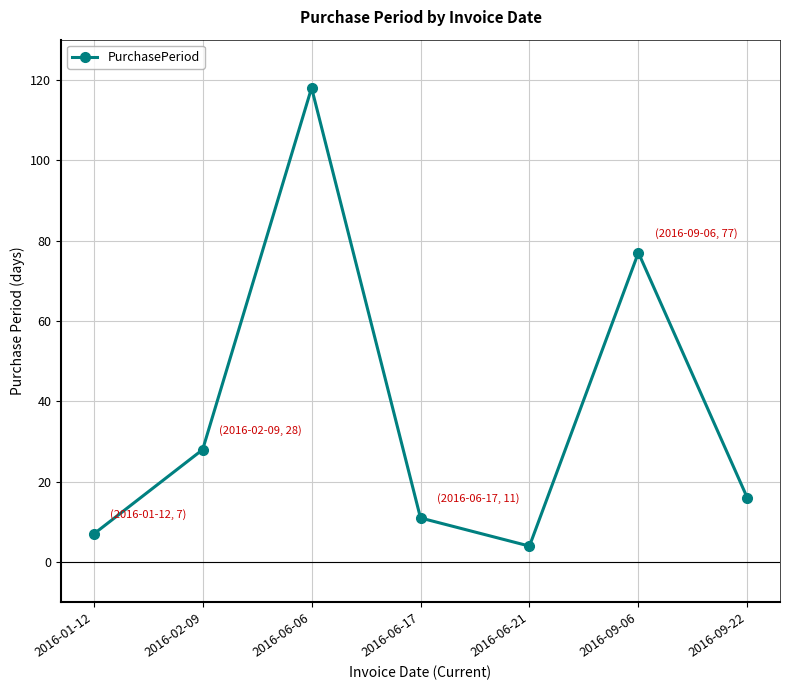

Count the number of categories in the chart.

7